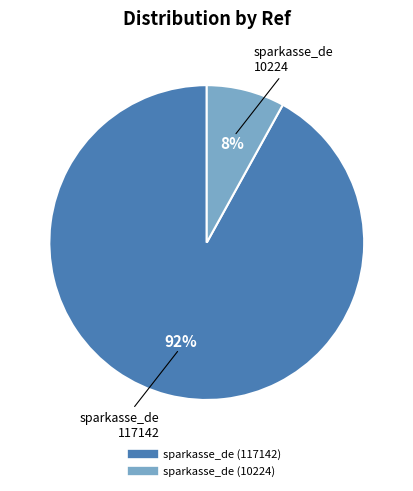

Combined, do sparkasse_de (117142) and sparkasse_de (10224) account for over 50%?

Yes